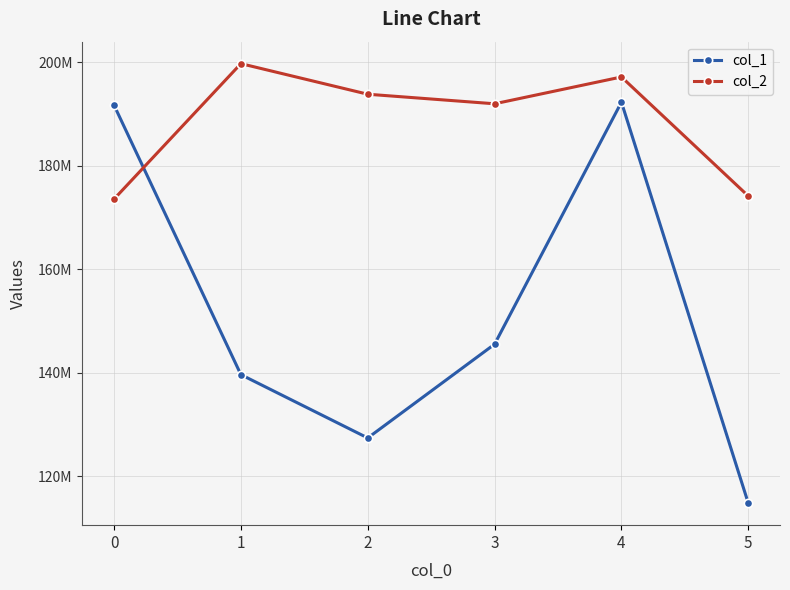

Which label corresponds to the largest value in the chart?

1